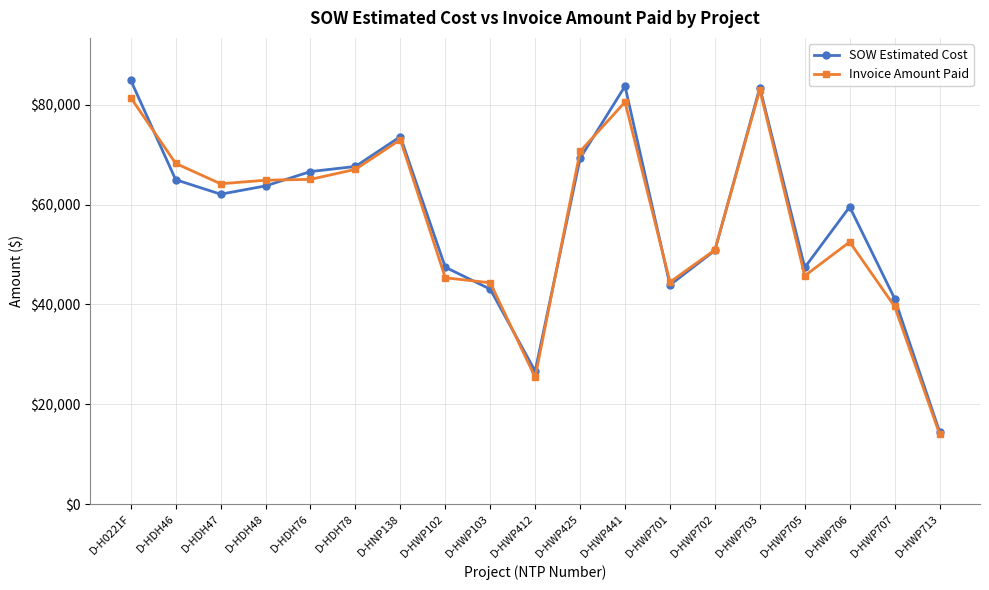

Is the value of SOW Estimated Cost at D-HWP705 greater than the value of Invoice Amount Paid at D-HDH46?

No